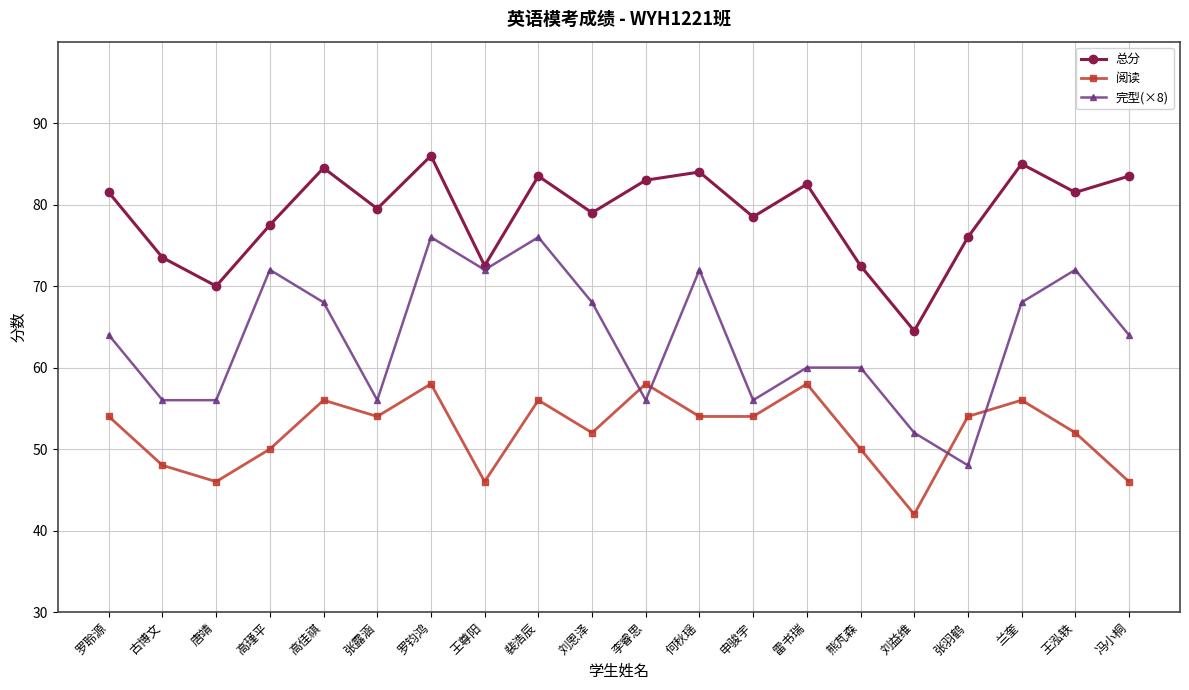

True or false: 总分 has a value of 73.5 at 古博文.

True